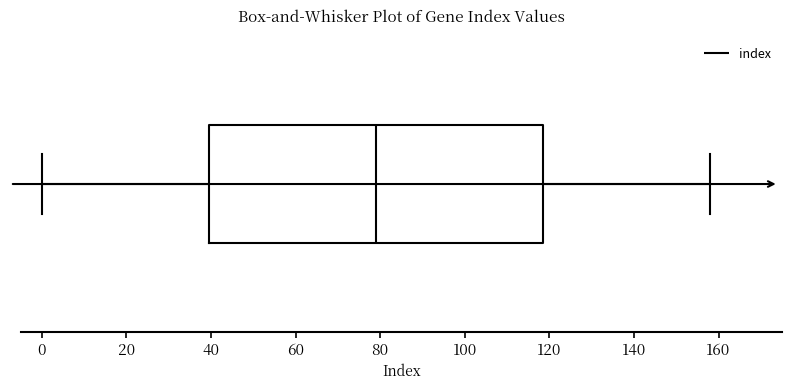

Read this box plot against the x-axis: the position of the median line, the range covered by the box, and the ends of both whiskers. The values are not printed on the chart, so give them approximately, as read against the axis.

median 80, box 40 to 118, whiskers 0 to 158